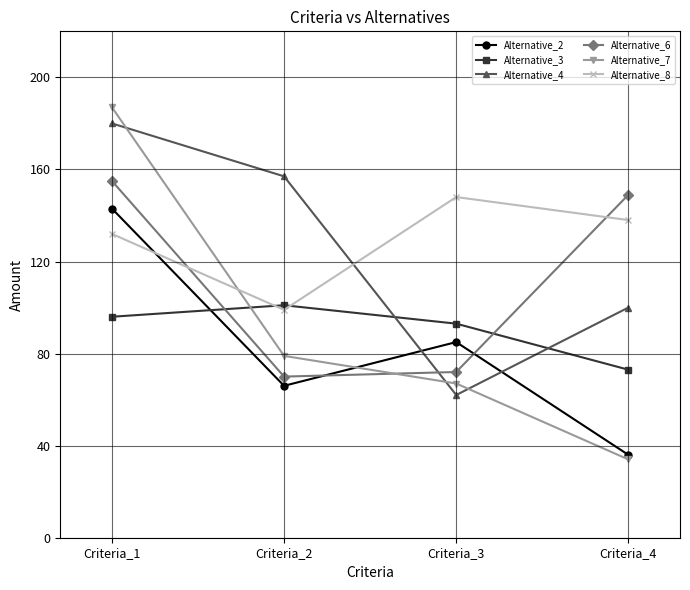

What is the difference between the highest and lowest values at Criteria_3?

86